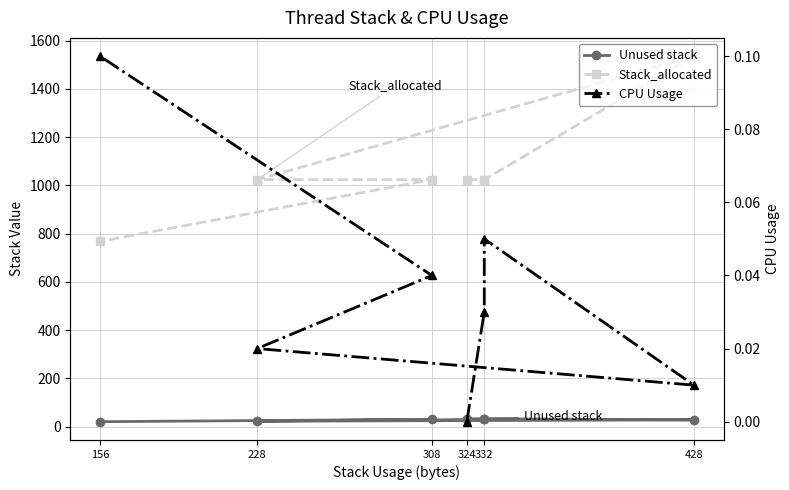

List the series in order of their peak value, lowest first.

CPU Usage, Unused stack, Stack_allocated